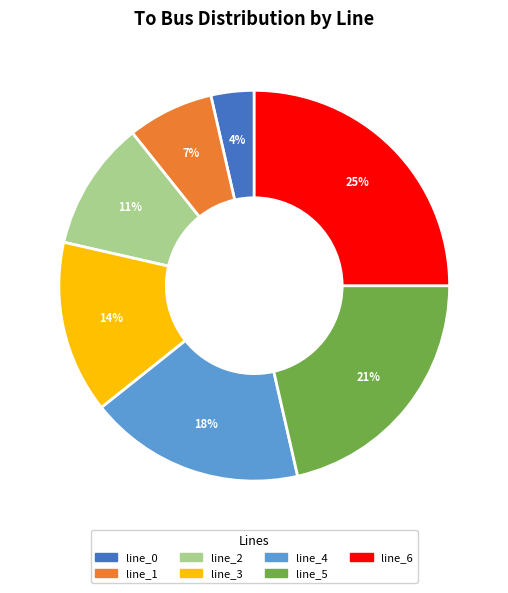

Is the sum of line_3 and line_6 greater than half?

No